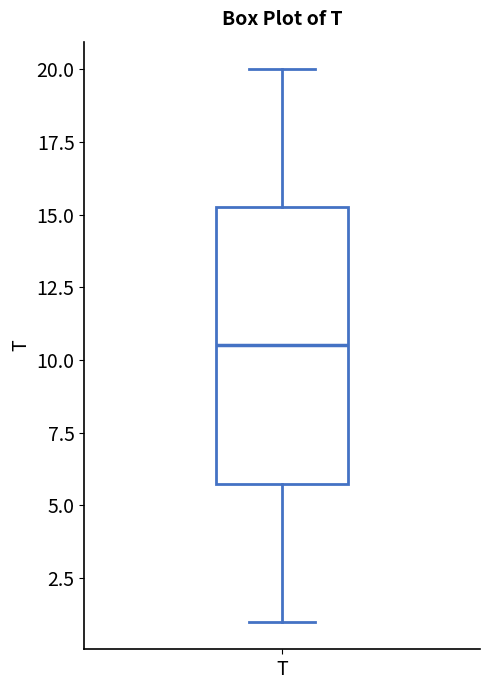

Where does the lower whisker of the box for T end on the y-axis? The values are not printed on the chart, so give them approximately, as read against the axis.

1.0